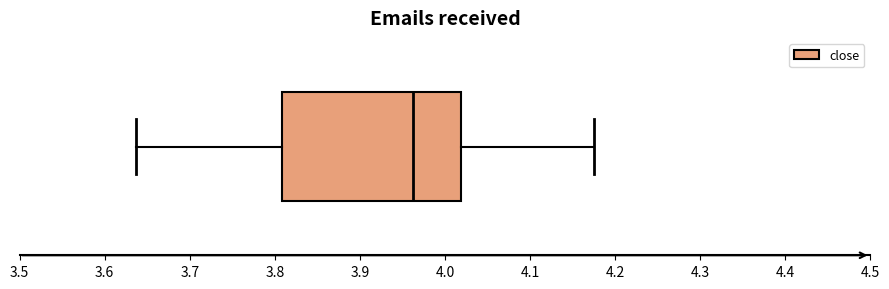

Where does the right whisker of the box end on the x-axis? The values are not printed on the chart, so give them approximately, as read against the axis.

4.18